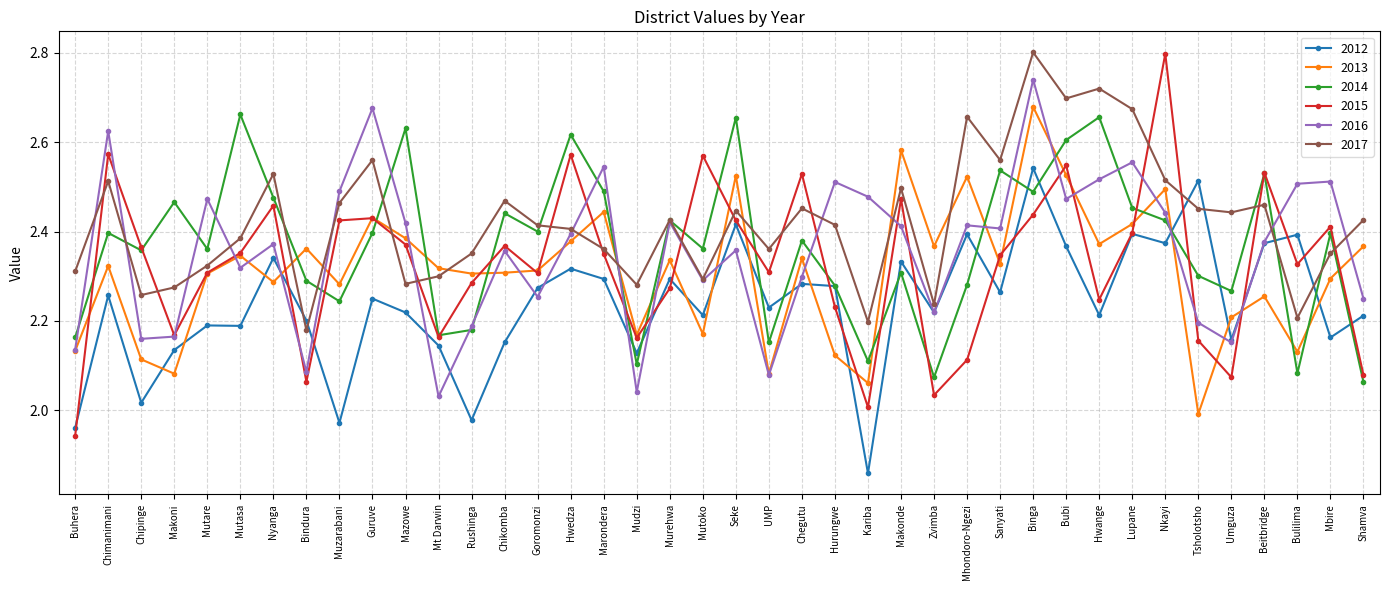

Where is 2015 nearest to the value 2?

Kariba